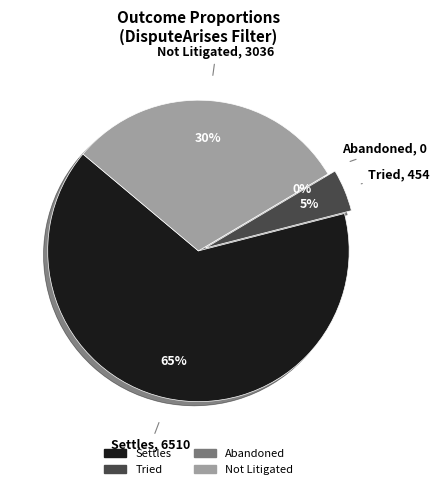

Count the number of slices in the pie.

4